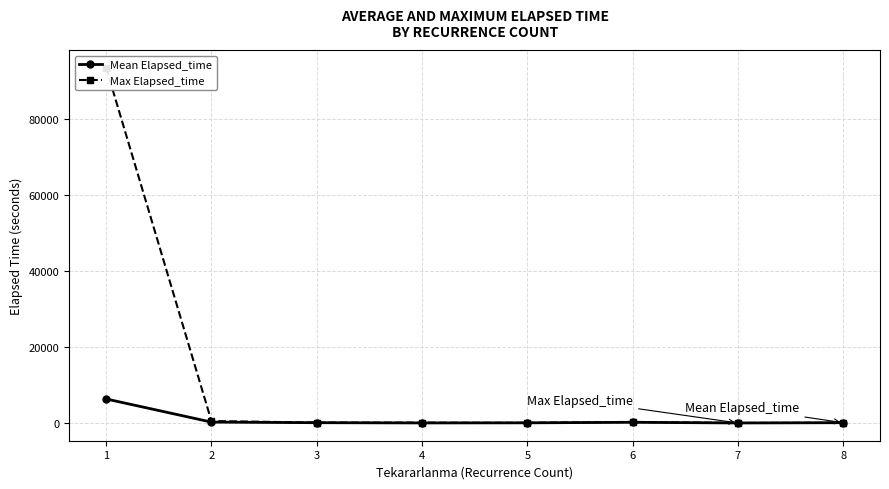

Reading left to right, extract all data points from this chart.

Mean Elapsed_time: 6376.8	281.8	126.8	64.0	90.0	227.5	55.0	125.0
Max Elapsed_time: 93560.0	565.0	160.0	135.0	90.0	335.0	55.0	125.0